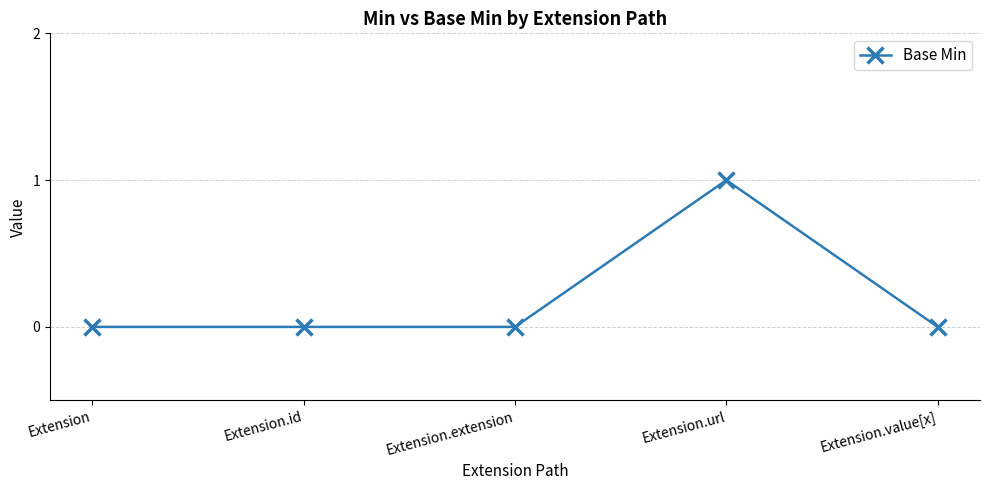

What is the label of the 3rd point from the left?

Extension.extension